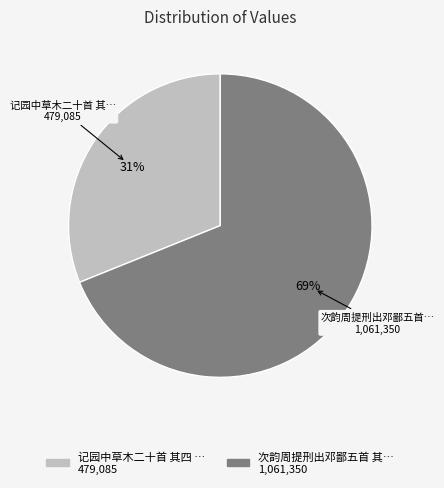

To the nearest percent, what is the average slice percentage?

50%